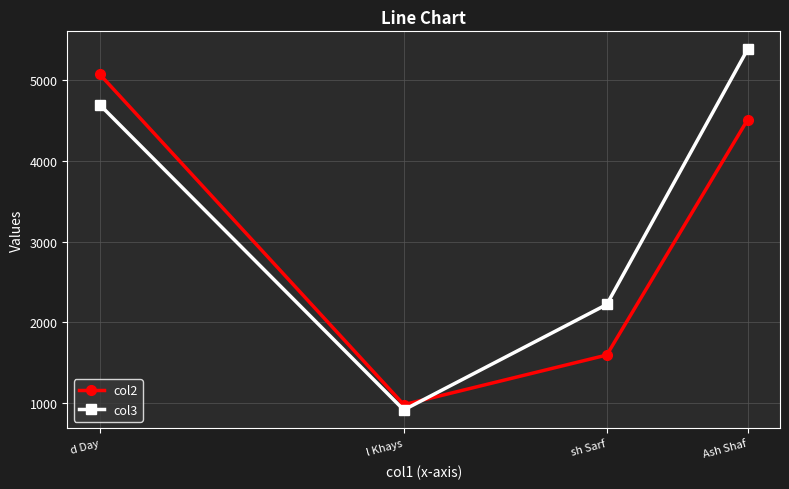

What is the total value across all series at sh Sarf?

3817.9